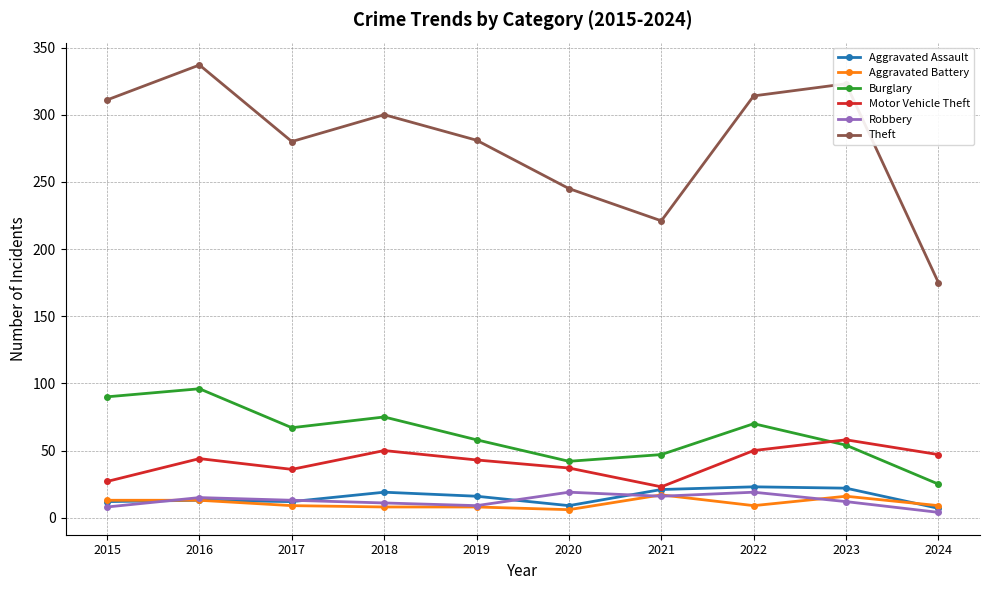

What is the difference between the Aggravated Assault values at 2024 and 2018?

12